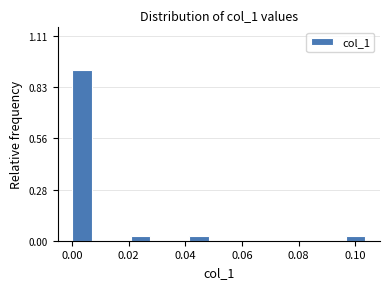

Around what value on the x-axis is the tallest bar? Give the approximate position of its centre, as read against the axis.

0.004